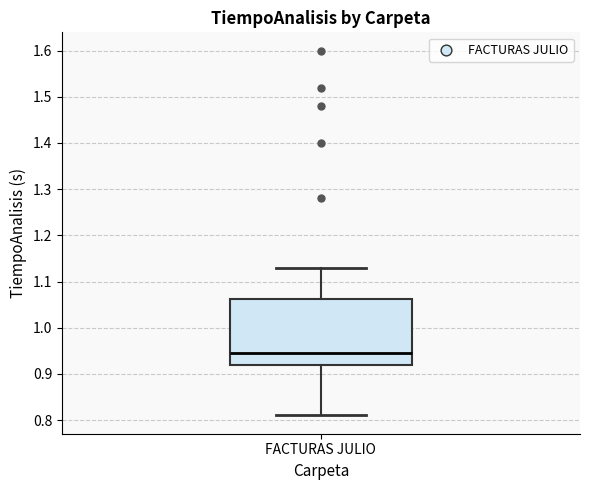

Where is the lower edge of the box for FACTURAS JULIO on the y-axis? The values are not printed on the chart, so give them approximately, as read against the axis.

0.92